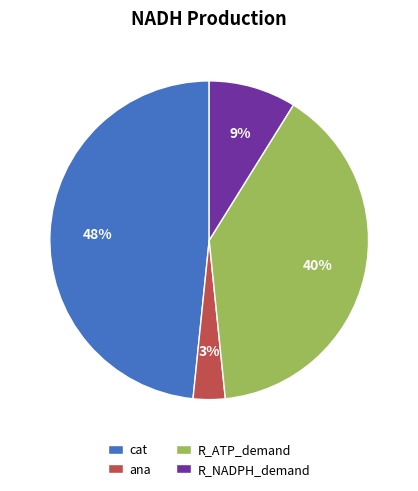

Rank the categories by value from highest to lowest.

cat, R_ATP_demand, R_NADPH_demand, ana